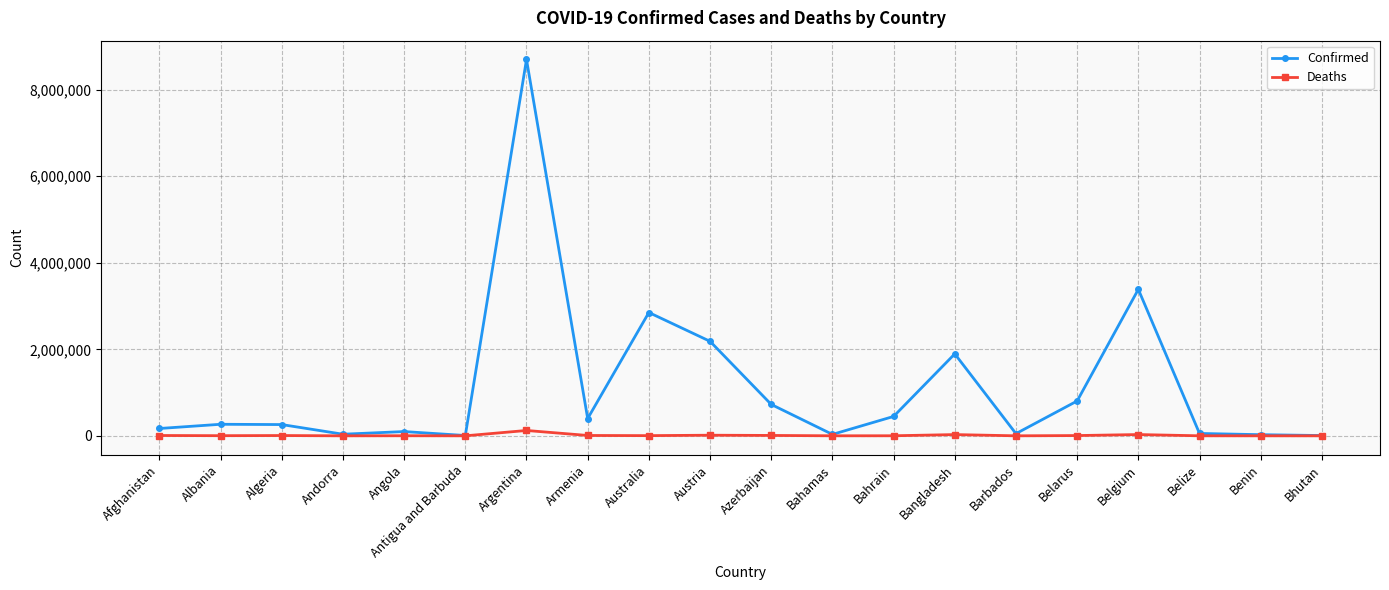

Is the value of Confirmed at Afghanistan greater than the value of Deaths at Belgium?

Yes